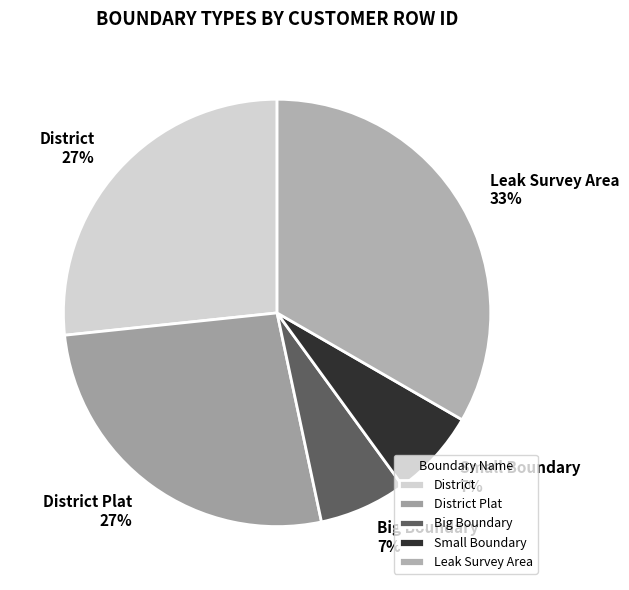

How many slices are in this pie chart?

5